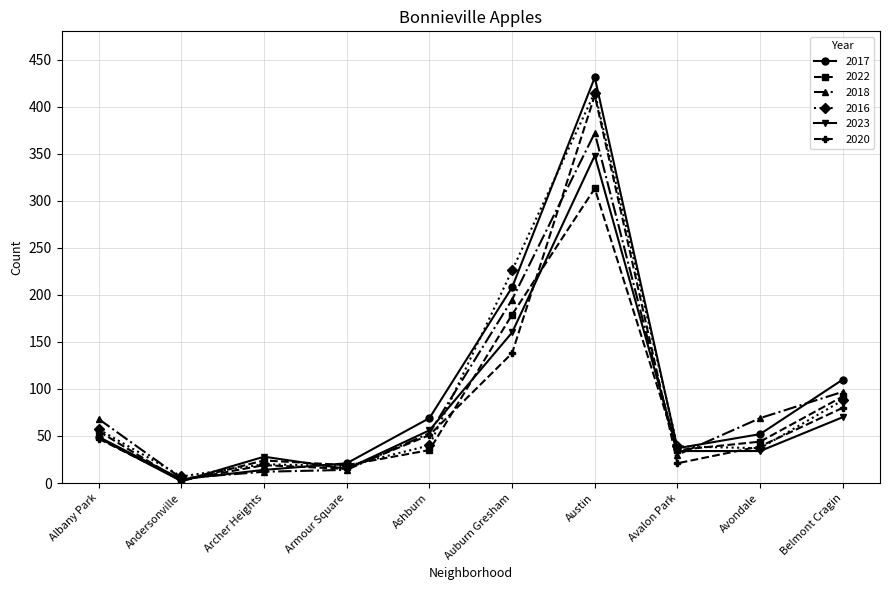

What is the minimum value shown in the chart?

2